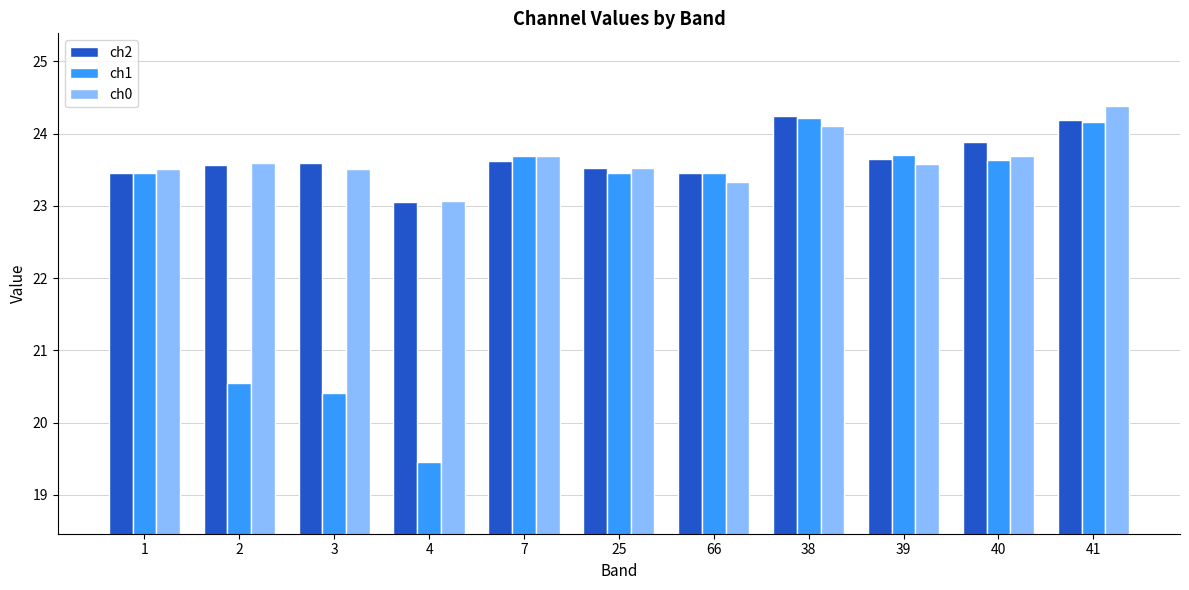

True or false: ch1 has a value of 10.8 at 4.

False